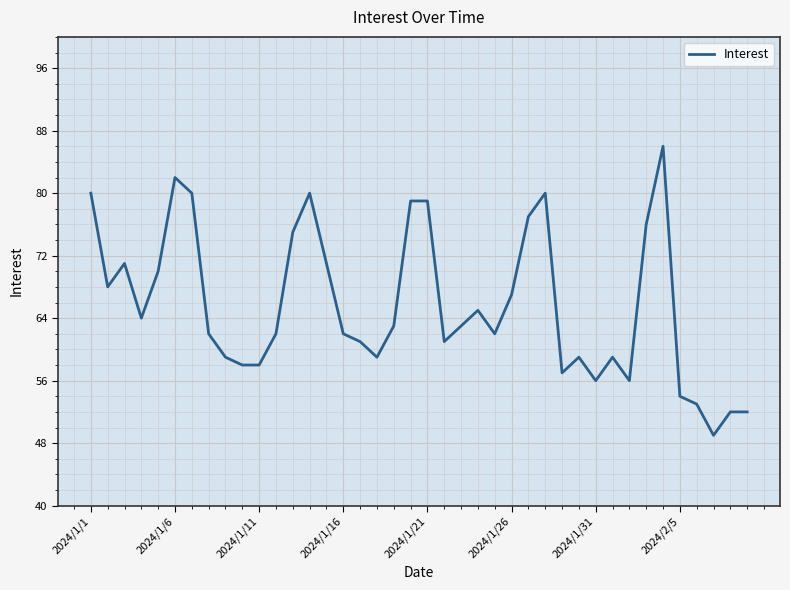

How many values are below 63?

20